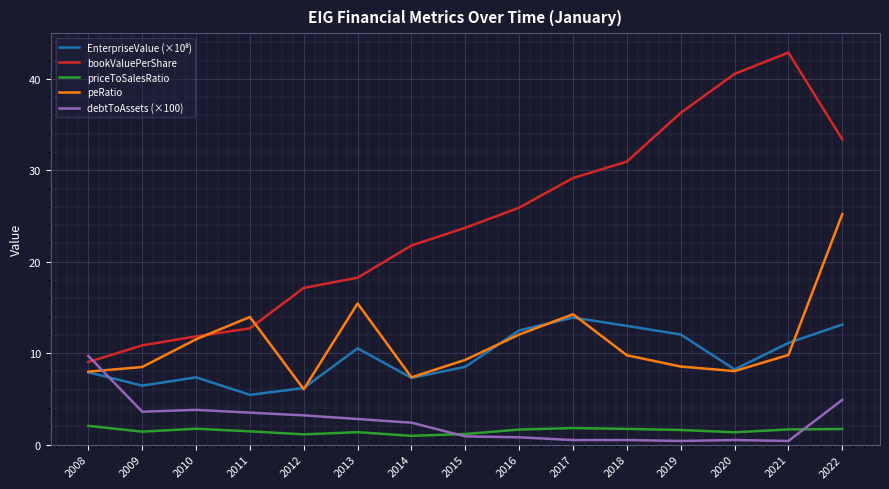

Which category has the highest value across all series?

2021